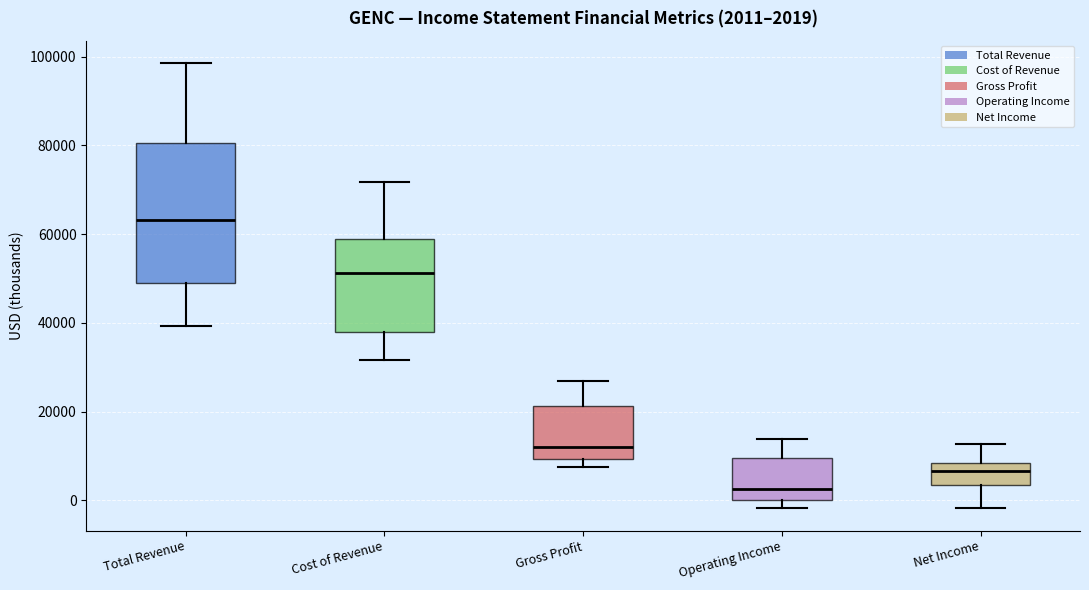

Which box has the highest median line?

Total Revenue